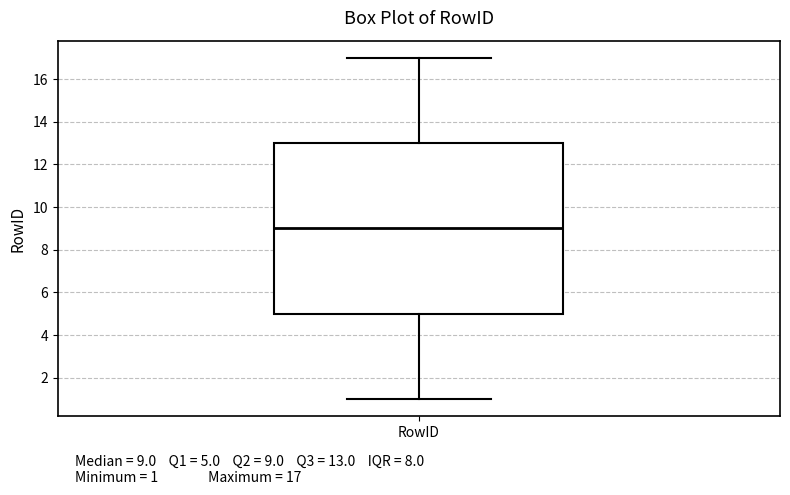

Transcribe this box plot: give where the median line is, the range the box spans, and where the two whiskers end, as read against the y-axis. The values are not printed on the chart, so give them approximately, as read against the axis.

median 9, box 5 to 13, whiskers 1 to 17